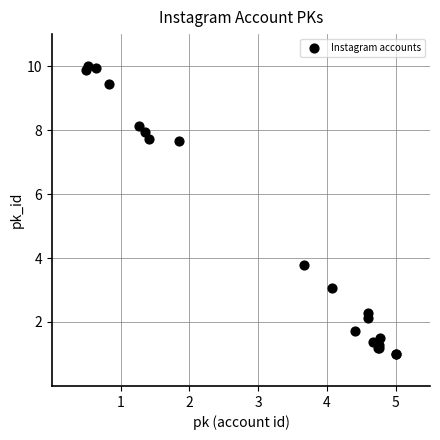

What Y value in the scatter plot is closest to 5?

3.8